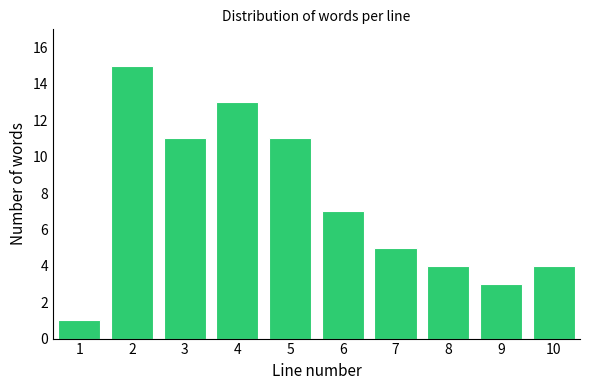

Reading left to right, list all the values displayed in this chart.

1	15	11	13	11	7	5	4	3	4